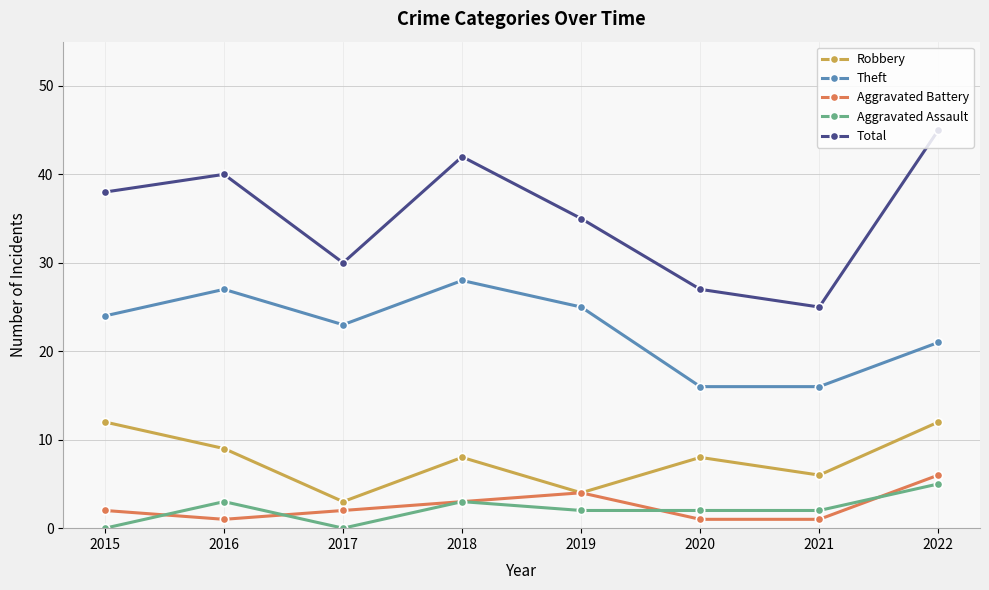

Which series has the largest total across all categories?

Total